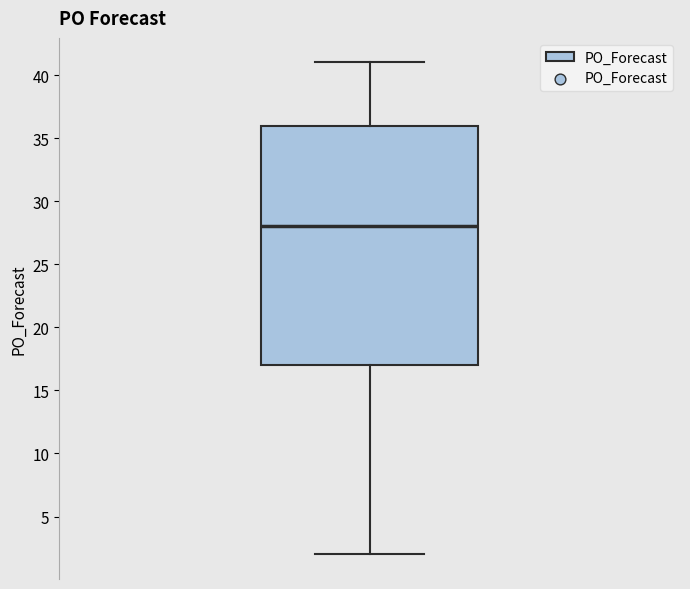

Where is the lower edge of the box on the y-axis? The values are not printed on the chart, so give them approximately, as read against the axis.

17